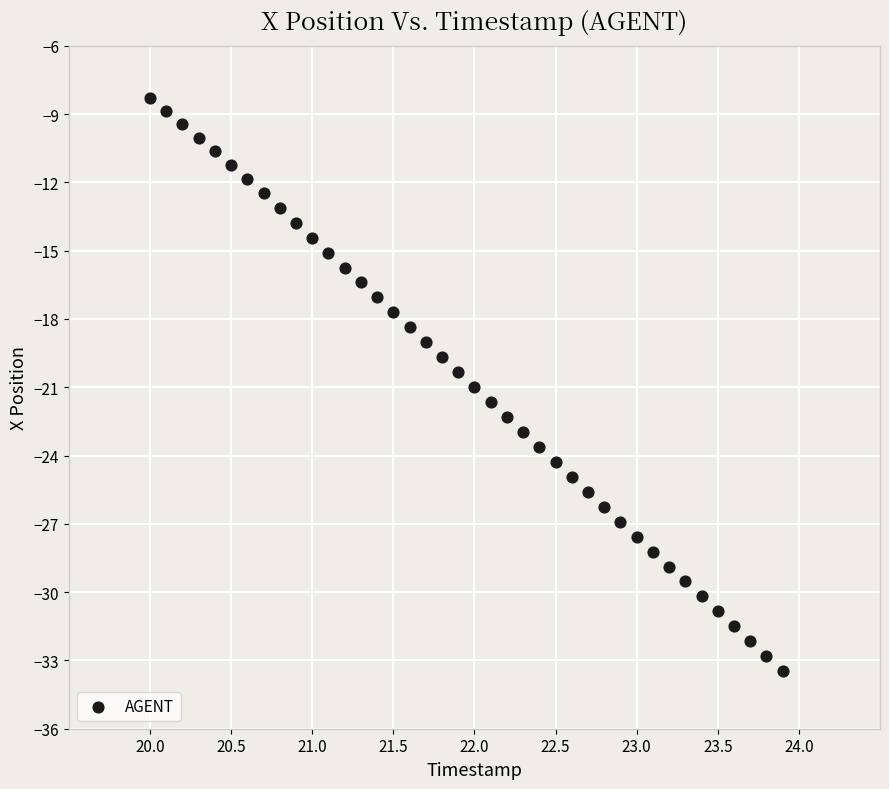

What is the range of Y values (max minus min)?

25.1